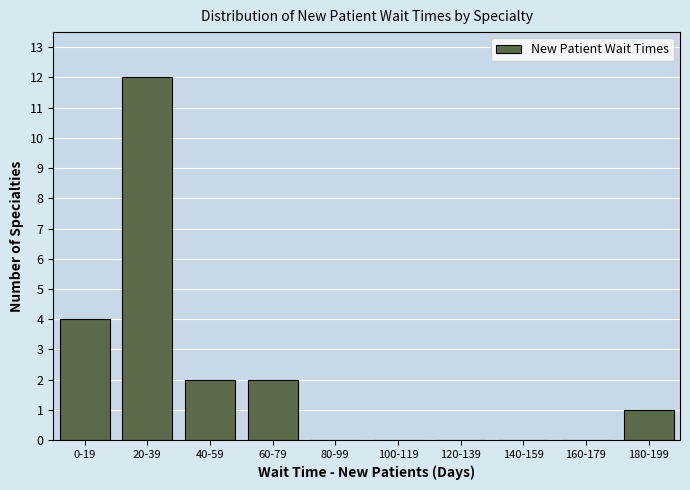

Reading right to left, list all the values displayed in this chart.

180-199=1	160-179=0	140-159=0	120-139=0	100-119=0	80-99=0	60-79=2	40-59=2	20-39=12	0-19=4